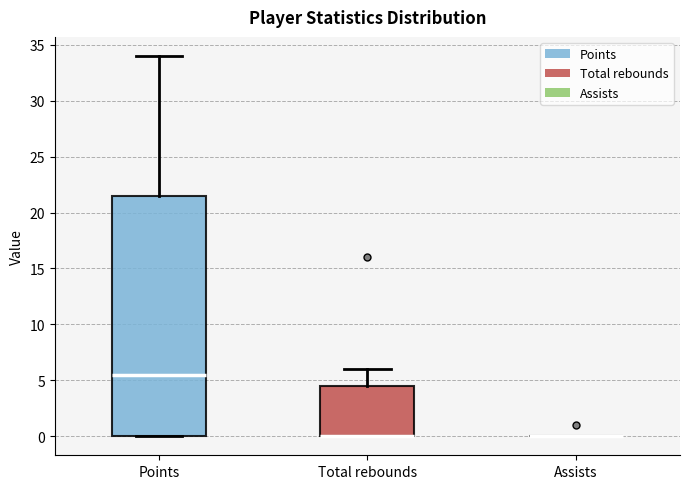

Which box is the tallest, from its lower edge to its upper edge?

Points